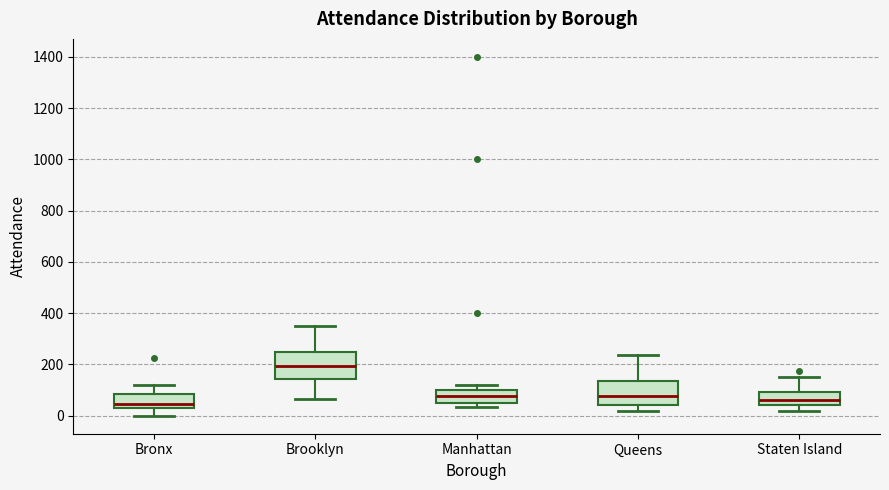

Where is the upper edge of the box for Brooklyn on the y-axis? The values are not printed on the chart, so give them approximately, as read against the axis.

260